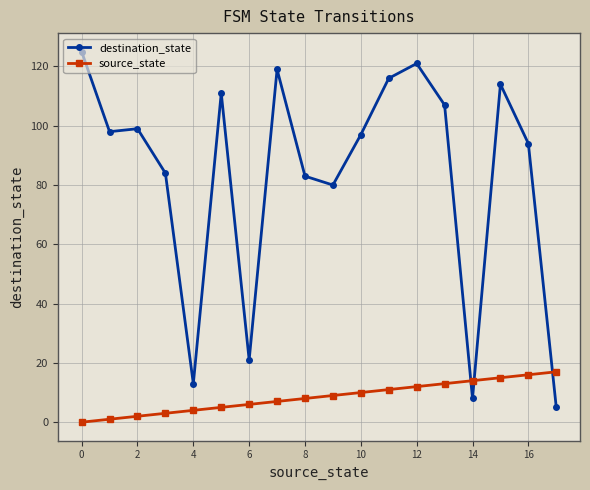

What is the value of the source_state point at the 2nd from the left?

1